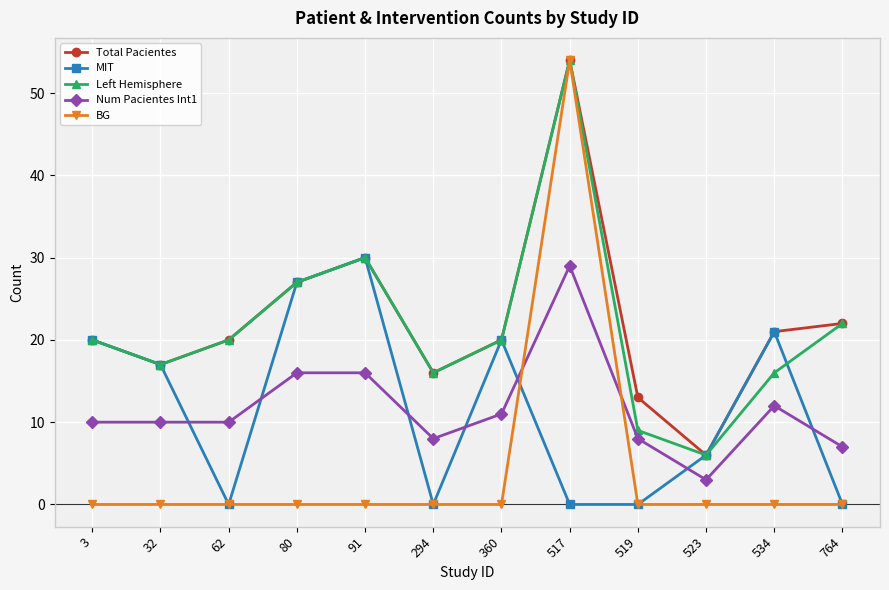

Where is the first local minimum for Total Pacientes?

32